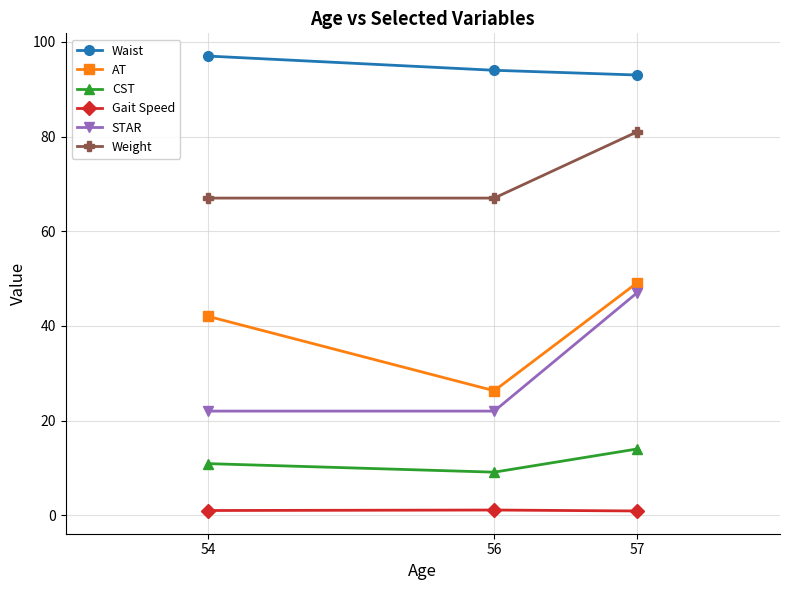

What is the value of the Waist point at the 1st from the left?

97.0